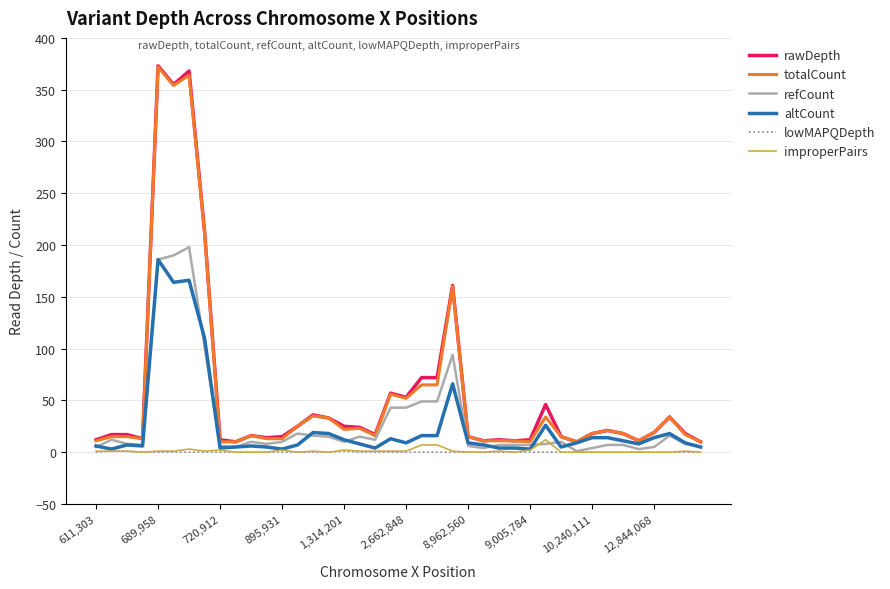

True or false: lowMAPQDepth and totalCount cross at least once.

False